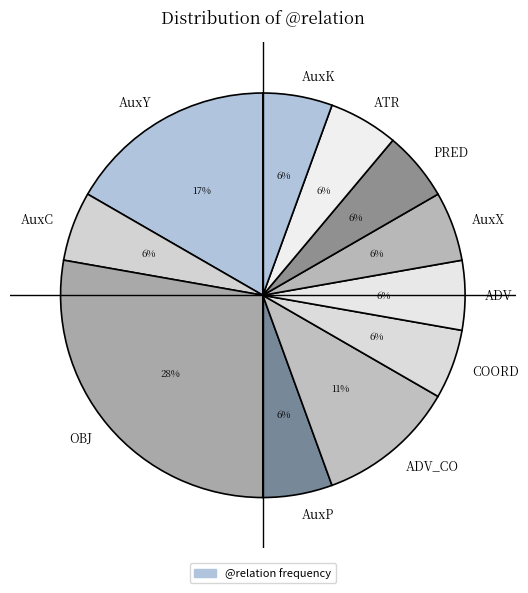

What percentage is the ADV_CO slice, to the nearest percent?

11%